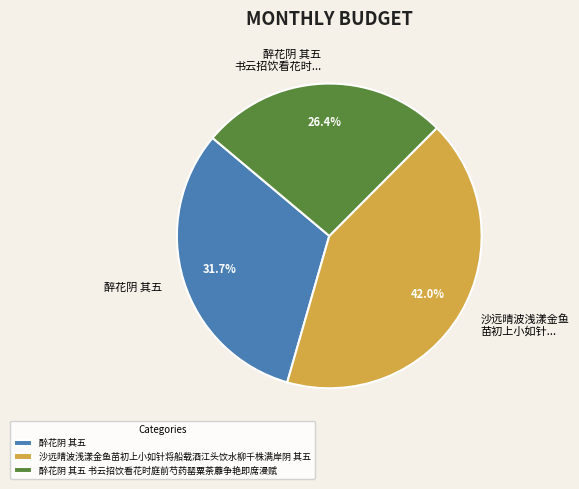

Is it true that 醉花阴 其五 书云招饮看花时庭前芍药罂粟荼蘼争艳即席漫赋 is 26% of the pie?

True